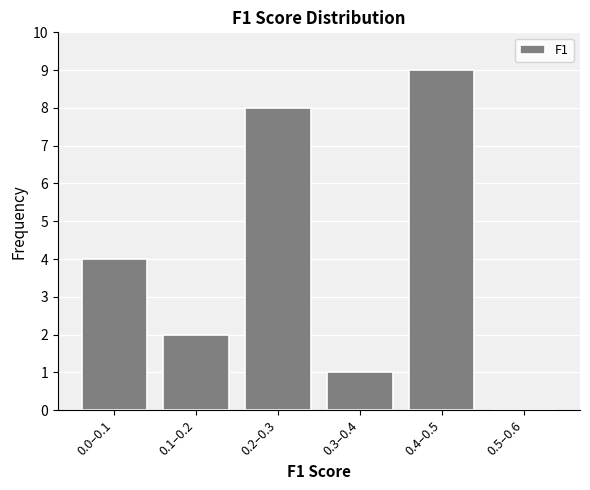

Reading left to right, list all the values displayed in this chart.

0.0–0.1=4	0.1–0.2=2	0.2–0.3=8	0.3–0.4=1	0.4–0.5=9	0.5–0.6=0